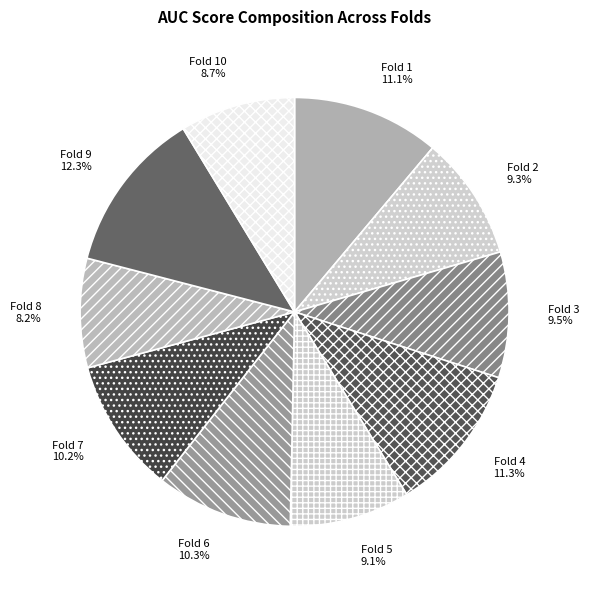

What is the largest slice in the pie chart?

Fold 9